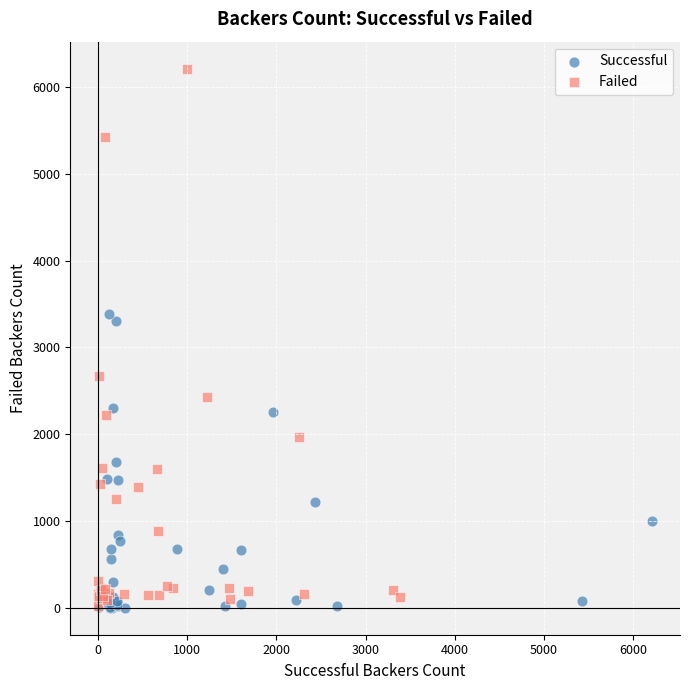

Which series reaches the maximum Y coordinate?

Failed